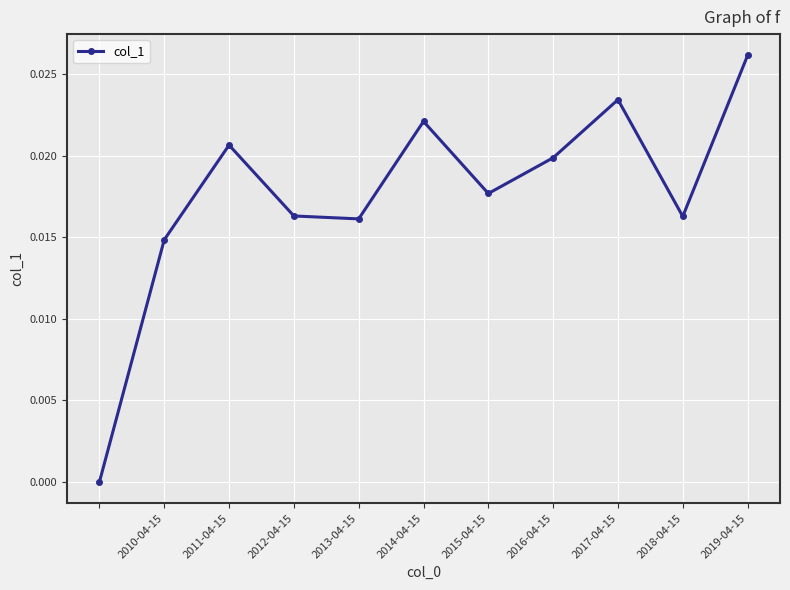

How many categories are shown in the chart?

11